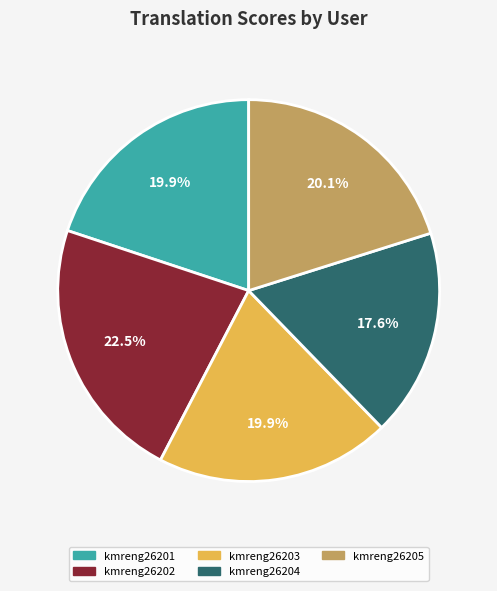

What is the smallest slice in the pie chart?

kmreng26204